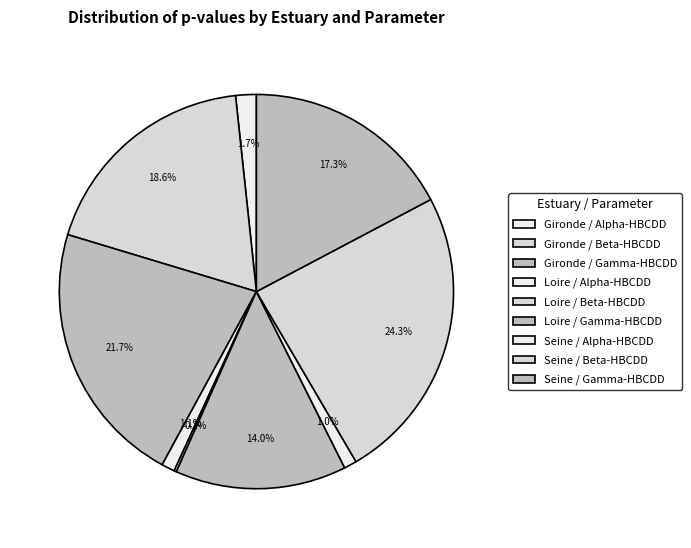

To the nearest percent, what is the difference between the Loire / Gamma-HBCDD and Gironde / Beta-HBCDD slice percentages?

5%